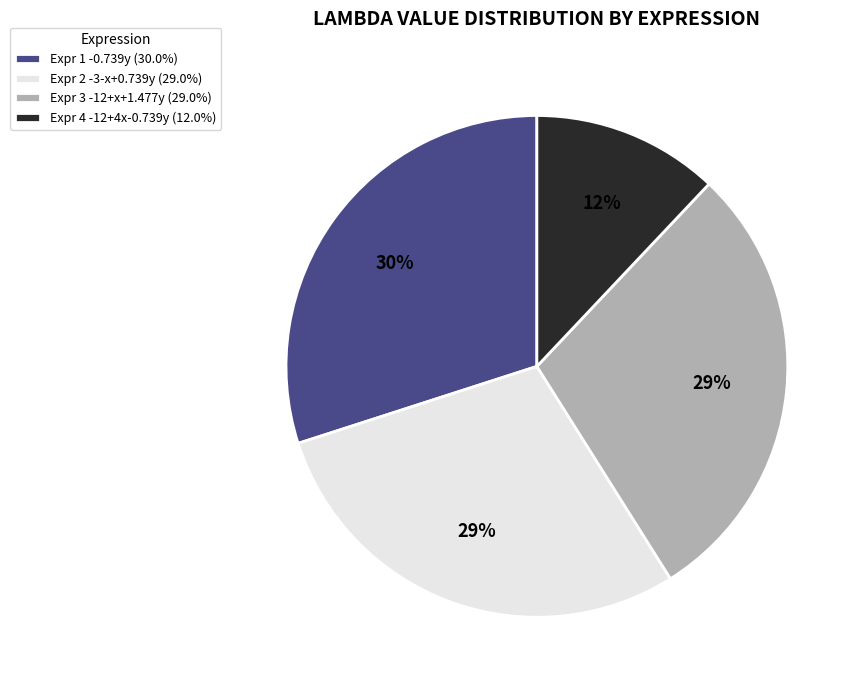

Does Expr 4 -12+4x-0.739y (12.0%) represent more than half of the total?

No